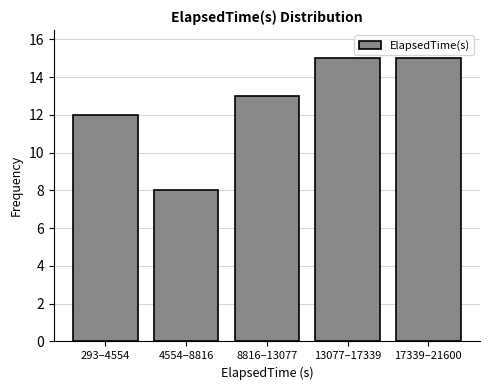

Reading right to left, extract all data points from this chart.

15	15	13	8	12